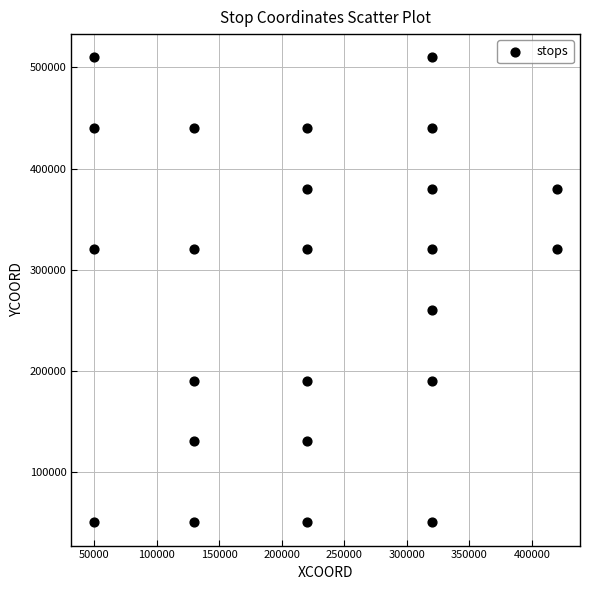

What is the range of X values (max minus min)?

370000